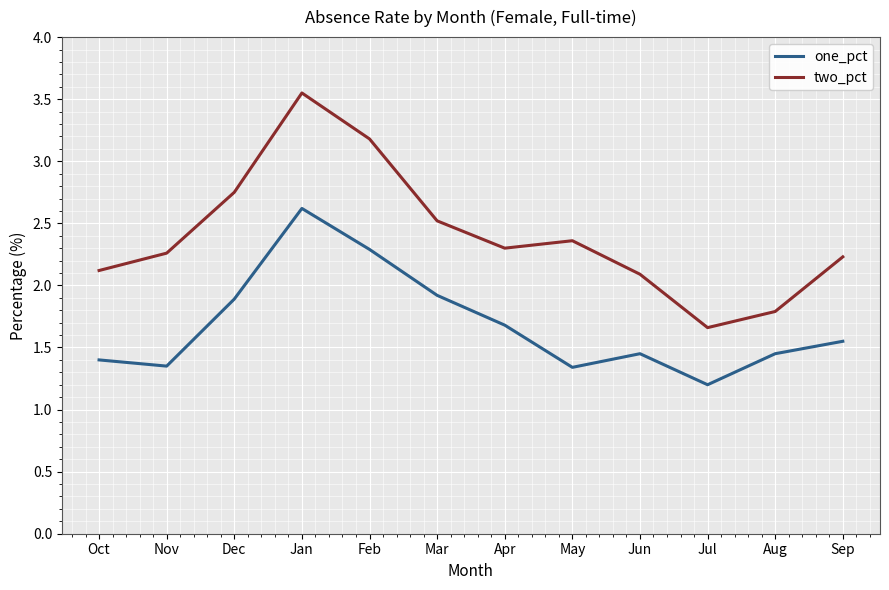

What is the difference between the one_pct values at Feb and Mar?

0.4